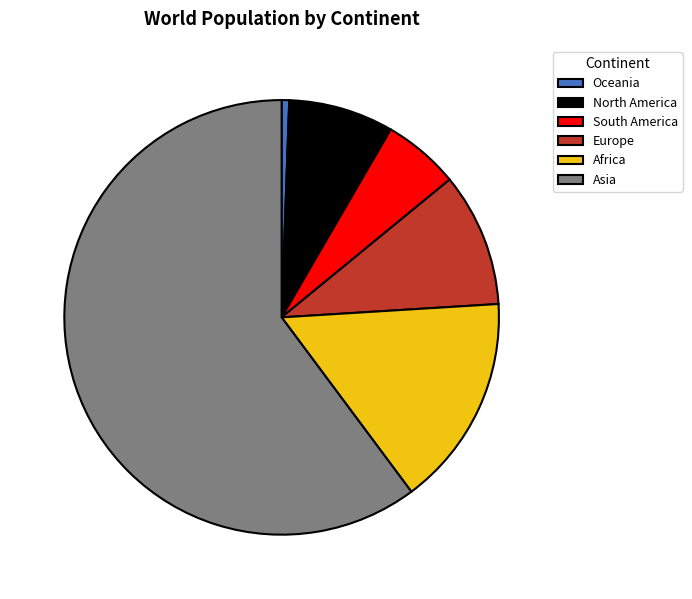

How many segments does this pie chart have?

6